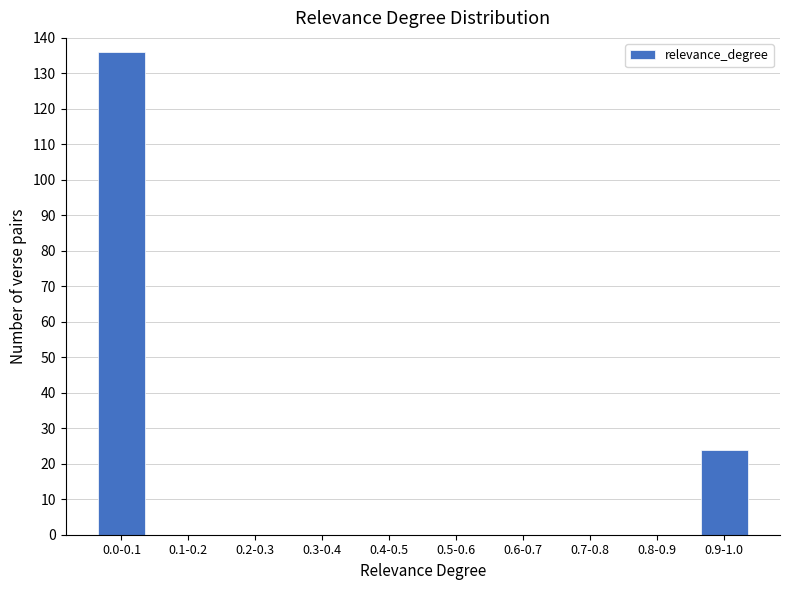

Reading left to right, what are all the values shown in this chart?

0.0-0.1=136	0.1-0.2=0	0.2-0.3=0	0.3-0.4=0	0.4-0.5=0	0.5-0.6=0	0.6-0.7=0	0.7-0.8=0	0.8-0.9=0	0.9-1.0=24